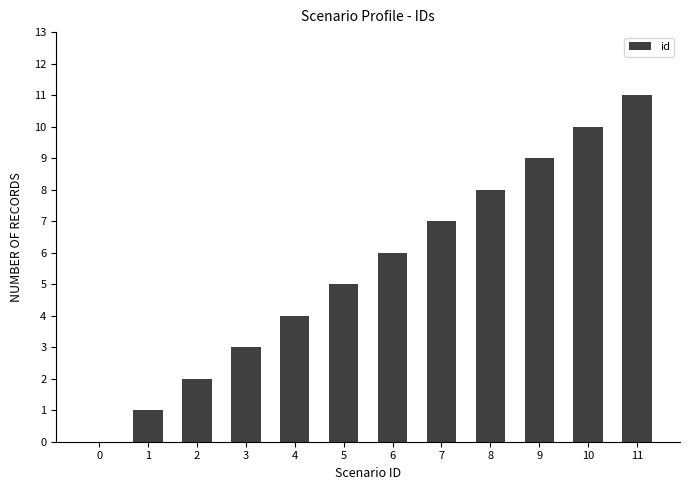

What is the sum of all values?

66